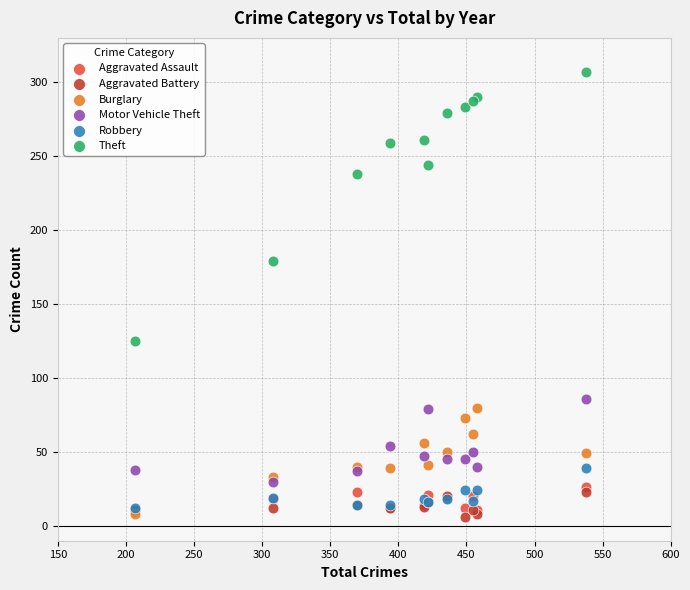

Across all series, what Y value is closest to 156?

179